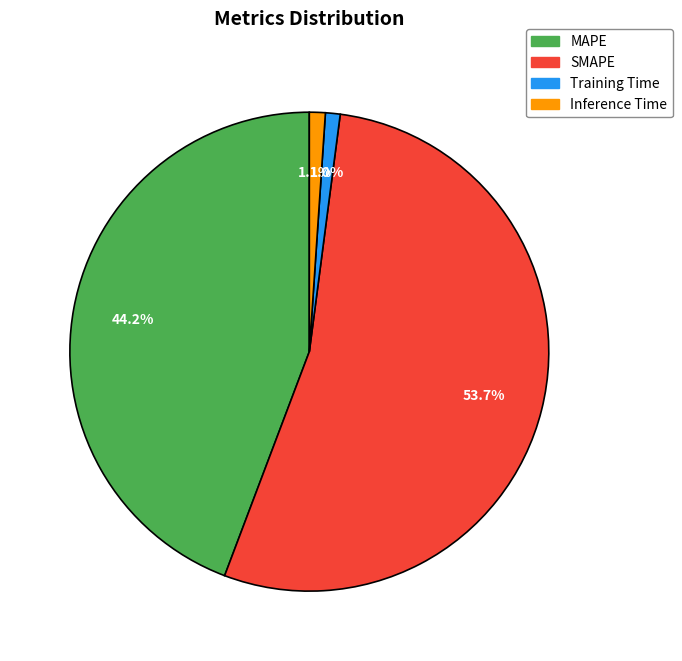

What is the total percentage of SMAPE and Inference Time?

54.8%